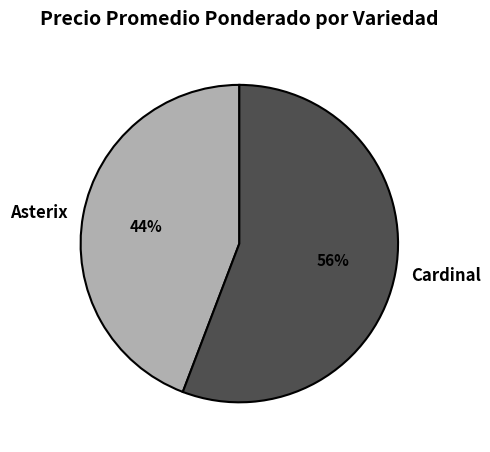

To the nearest percent, what is the difference between the largest and smallest slice percentages?

12%